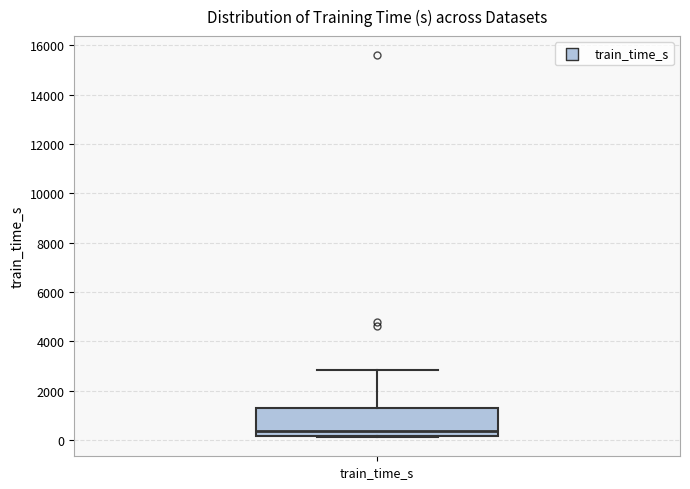

Where does the upper whisker of the box for train_time_s end on the y-axis? The values are not printed on the chart, so give them approximately, as read against the axis.

2800